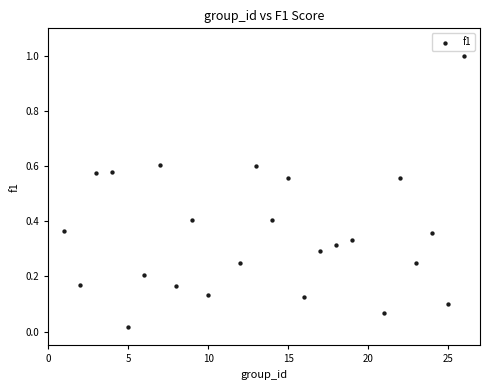

What is the range of Y values (max minus min)?

1.0